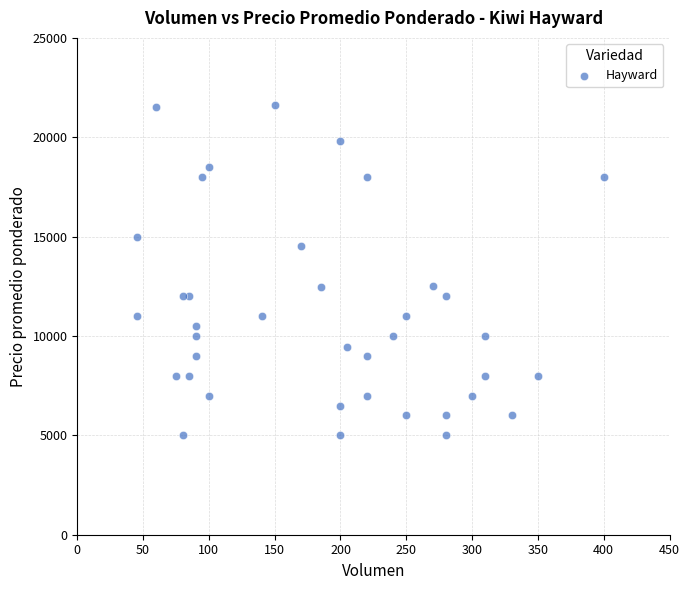

What is the range of Y values (max minus min)?

16600